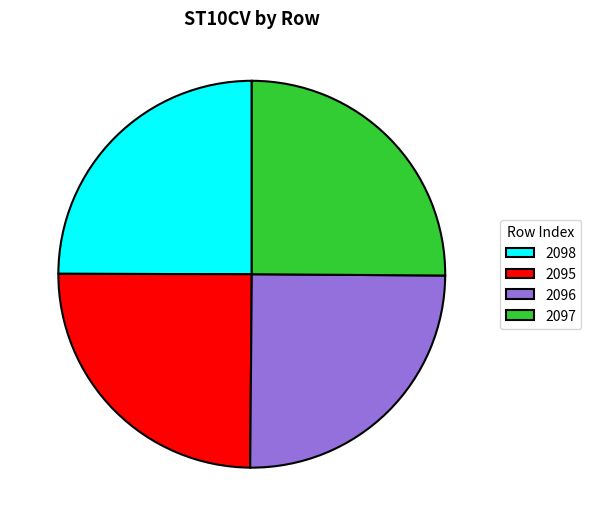

True or false: 2096 accounts for 25% of the total.

True